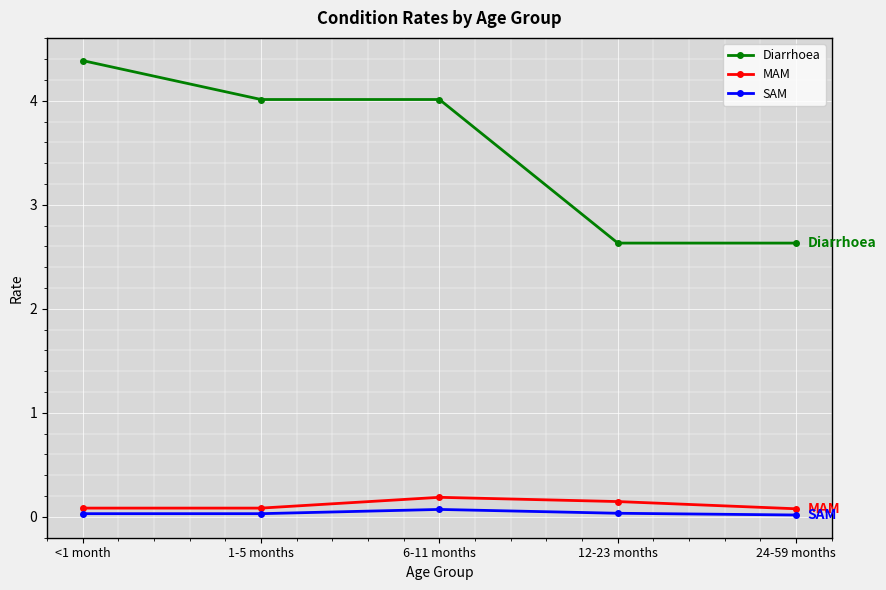

How many lines are shown in the chart?

3